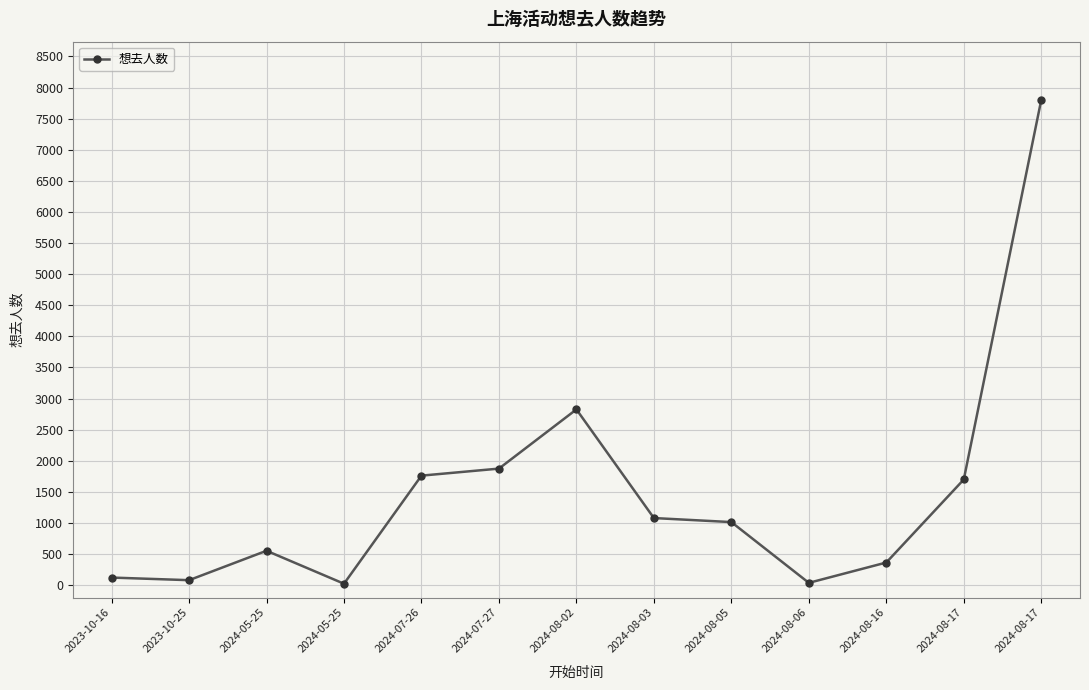

How many values are below 1013?

6